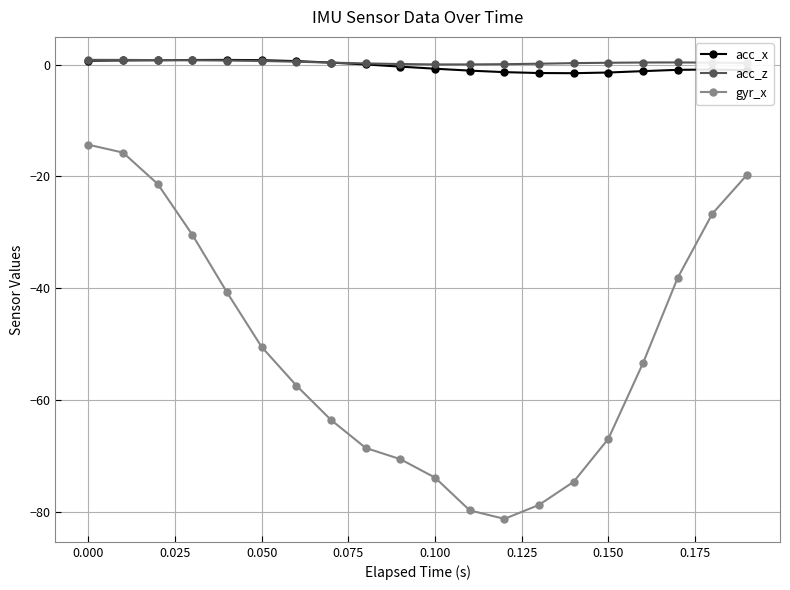

True or false: gyr_x and acc_z intersect in this chart.

False